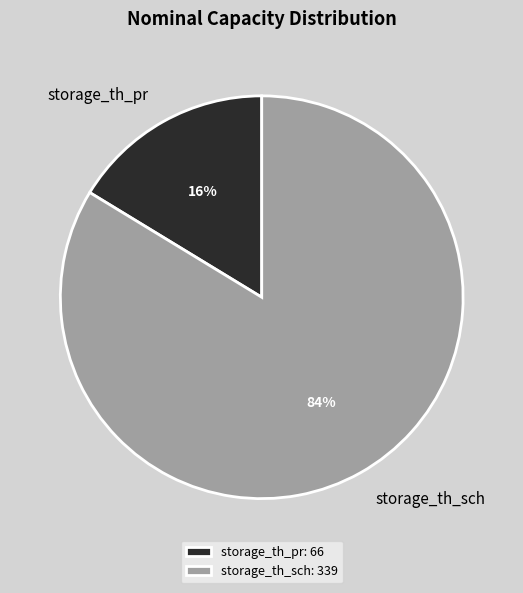

Count the number of slices in the pie.

2